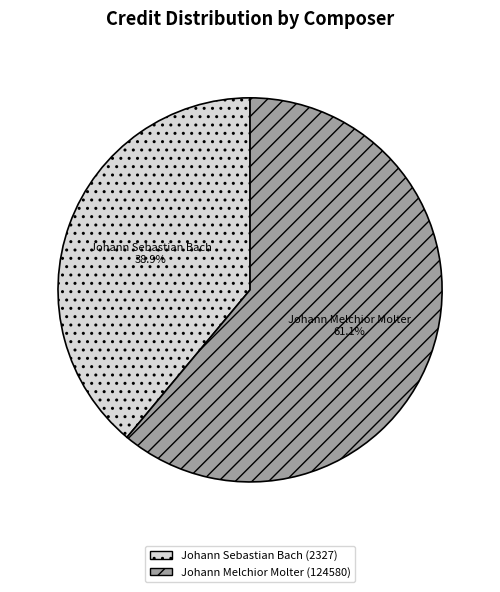

Is there a majority slice in this chart?

Yes